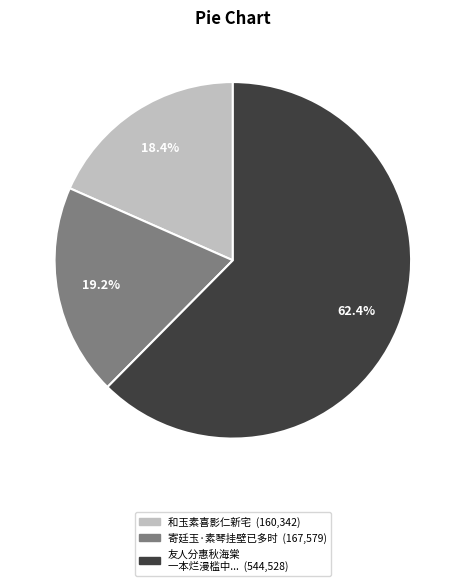

Does any single category account for the majority?

Yes